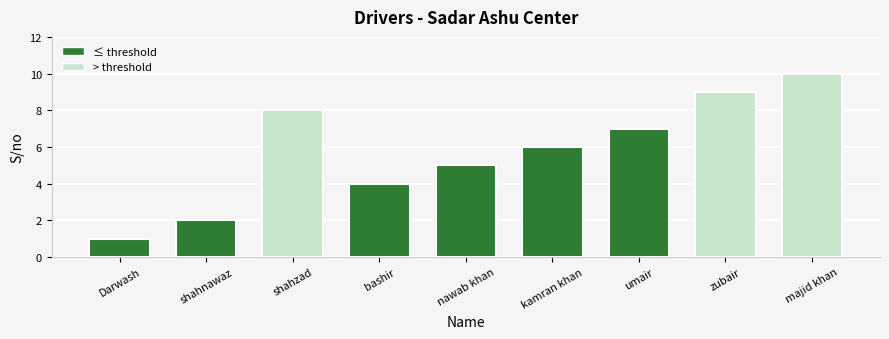

The chart shows a value of 11 at umair. True or false?

False